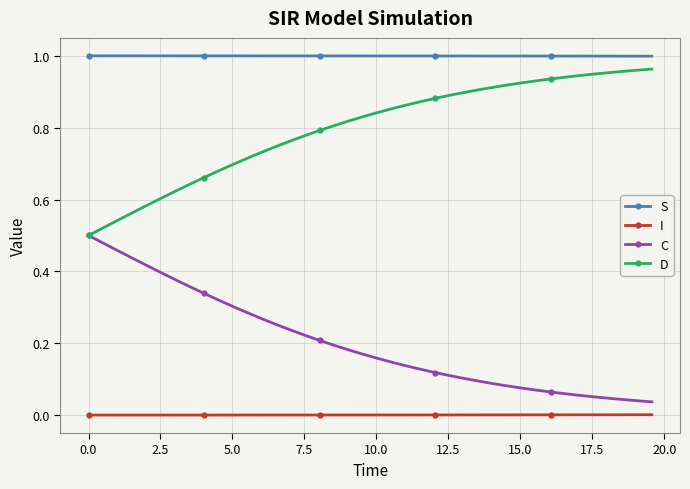

How many lines are shown in the chart?

4